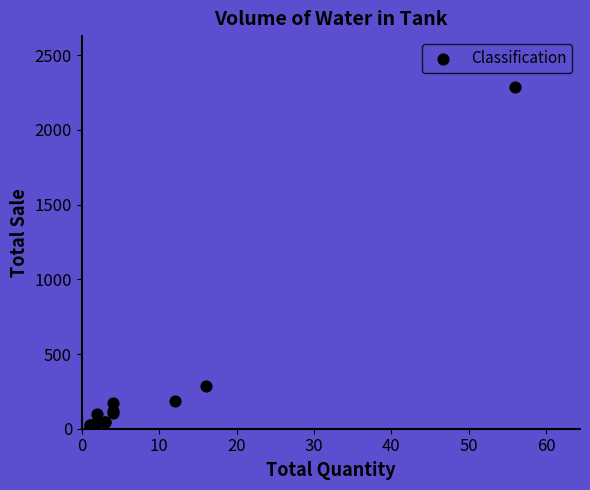

What Y value in the scatter plot is closest to 1148?

286